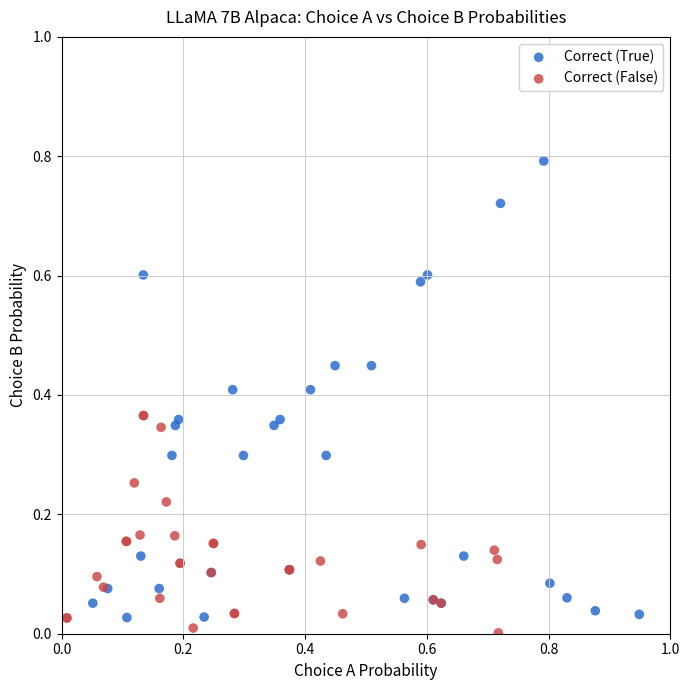

Which series has the widest spread of Y values?

Correct (True)